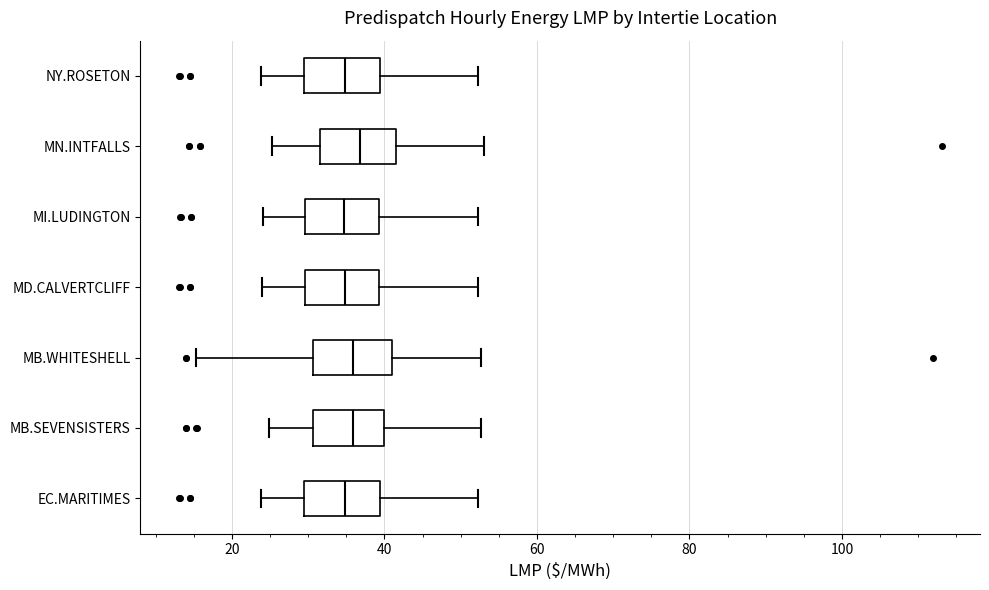

Reading bottom to top, transcribe this box plot: for each box, give where its median line is, the range the box spans, and where its two whiskers end, as read against the x-axis. The values are not printed on the chart, so give them approximately, as read against the axis.

EC.MARITIMES: median 34, box 30 to 40, whiskers 24 to 52
MB.SEVENSISTERS: median 36, box 30 to 40, whiskers 24 to 52
MB.WHITESHELL: median 36, box 30 to 42, whiskers 16 to 52
MD.CALVERTCLIFF: median 34, box 30 to 40, whiskers 24 to 52
MI.LUDINGTON: median 34, box 30 to 40, whiskers 24 to 52
MN.INTFALLS: median 36, box 32 to 42, whiskers 26 to 54
NY.ROSETON: median 34, box 30 to 40, whiskers 24 to 52